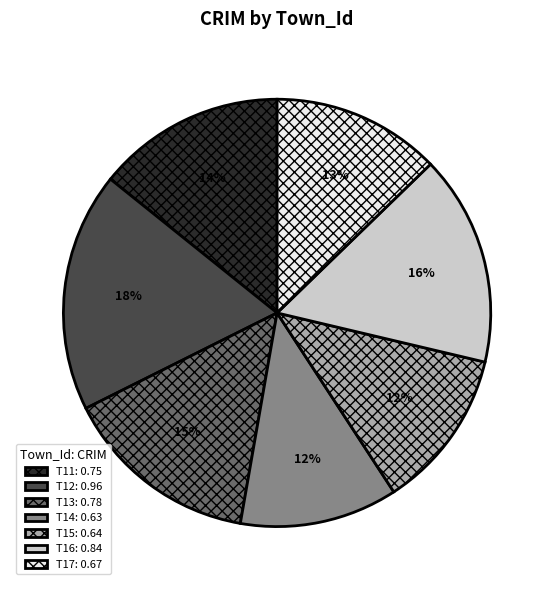

To the nearest percent, what is the difference between the largest and smallest slice percentages?

6%